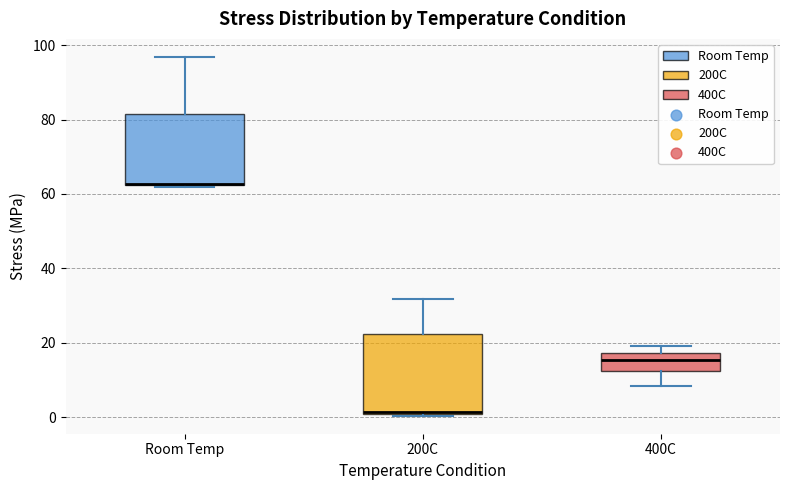

Which box is the tallest, from its lower edge to its upper edge?

200C